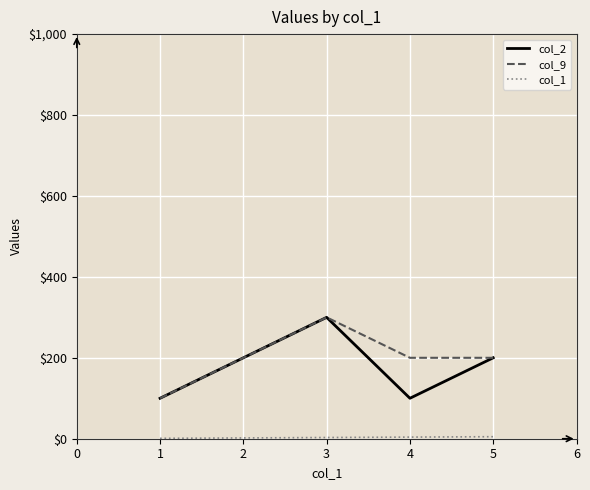

Which label corresponds to the largest value in the chart?

3